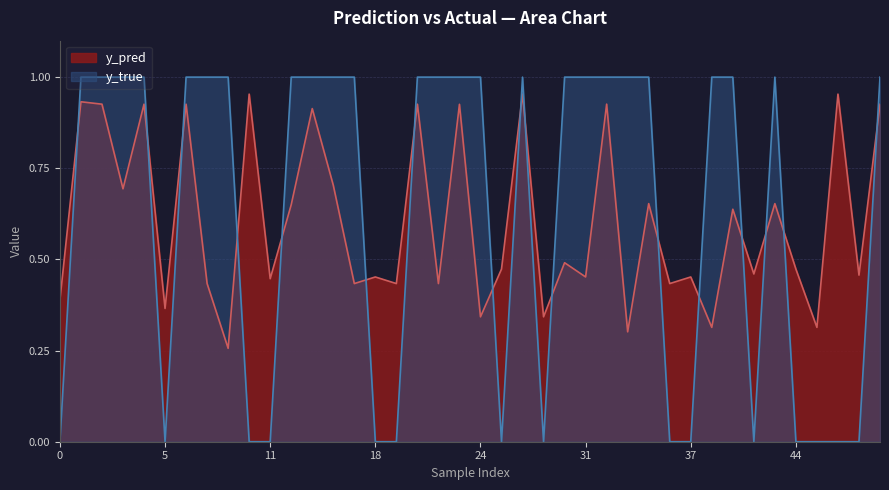

How many times do y_true and y_pred cross each other?

17